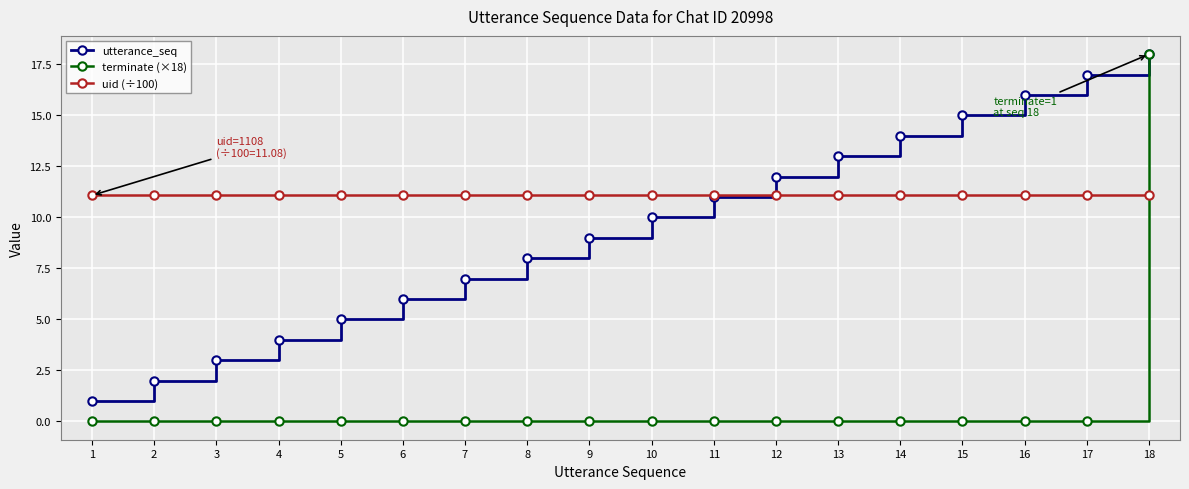

True or false: utterance_seq has a value of 5.4 at 4.

False